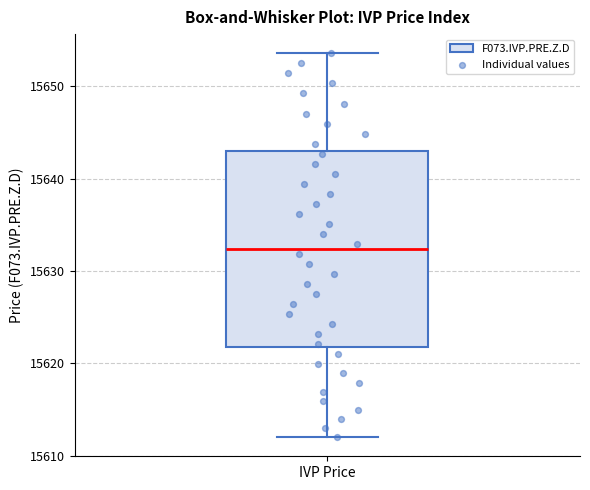

Where does the lower whisker of the box for IVP Price end on the y-axis? The values are not printed on the chart, so give them approximately, as read against the axis.

15612